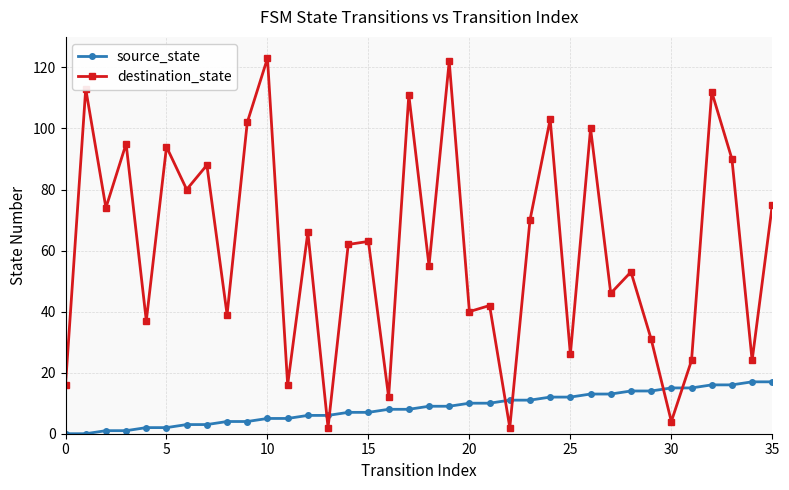

What is the highest value of the source_state series?

17